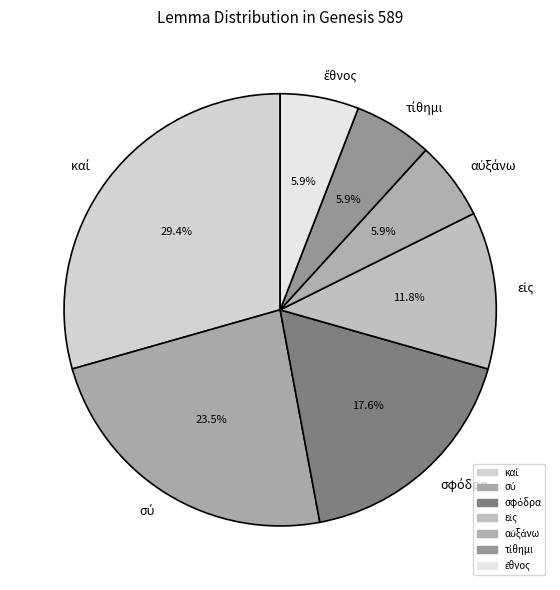

Does any single category account for the majority?

No